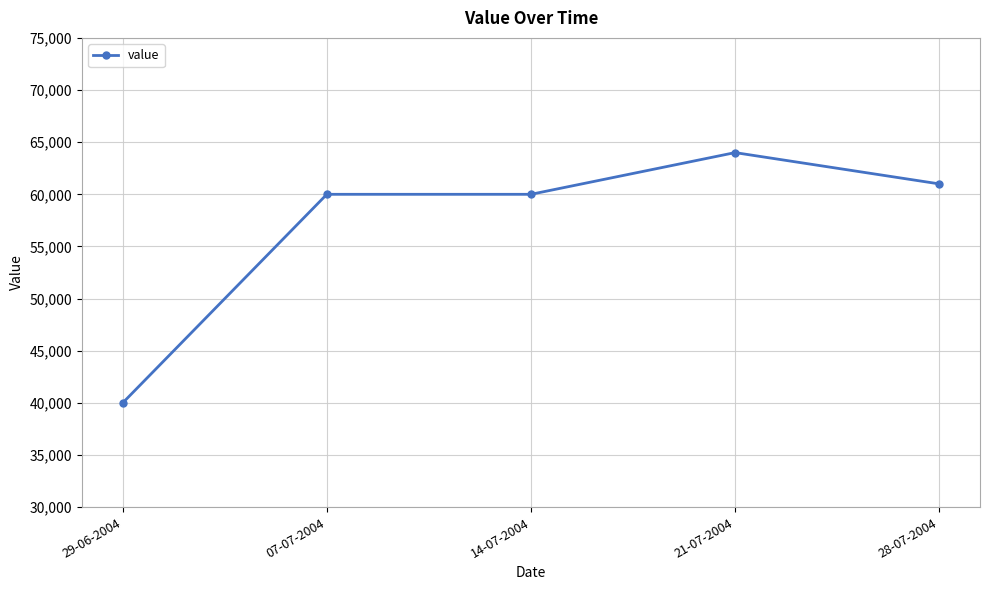

What is the ratio of the value at 14-07-2004 to the value at 28-07-2004?

1.0